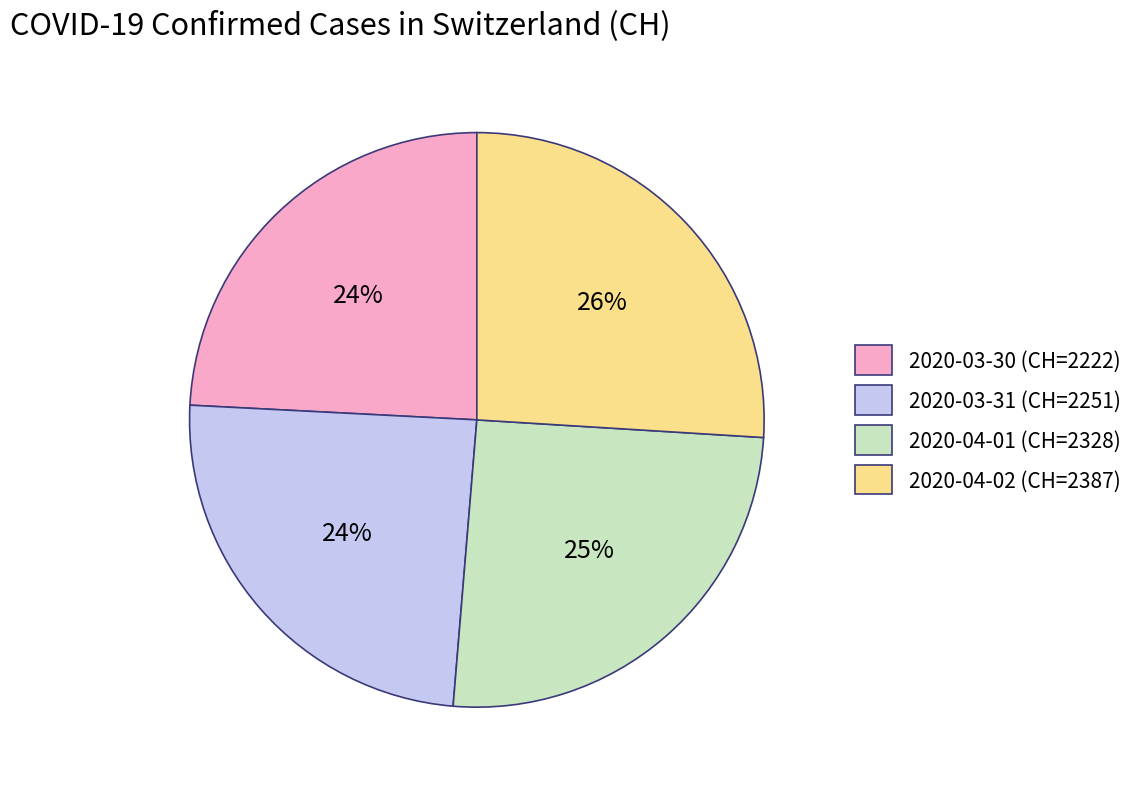

Is it true that 2020-03-31 is 24% of the pie?

True